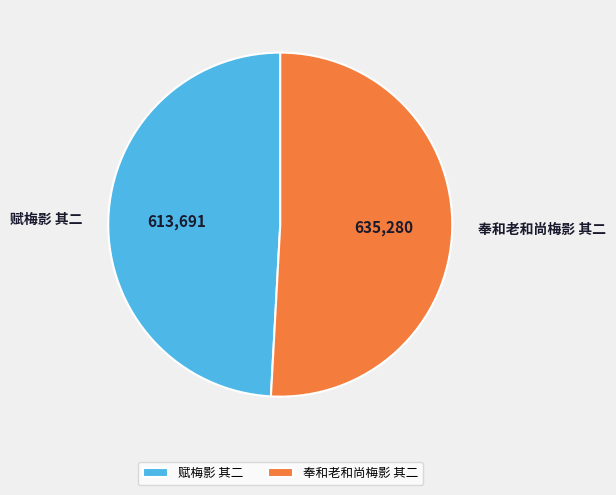

Approximately how many times larger is the value at 奉和老和尚梅影 其二 compared to 赋梅影 其二?

1.0